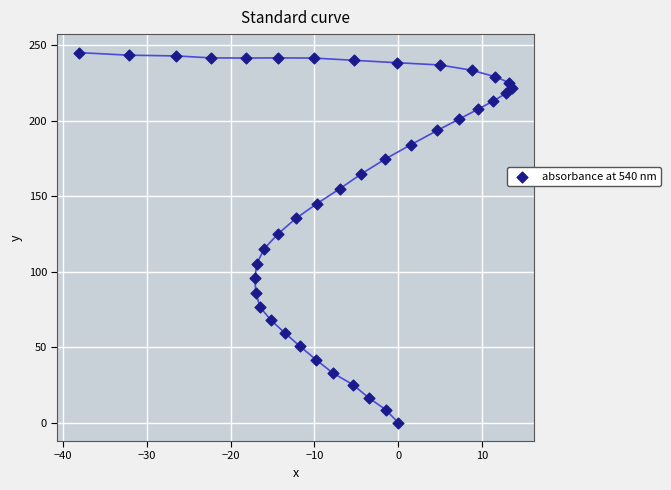

What is the range of Y values (max minus min)?

245.1